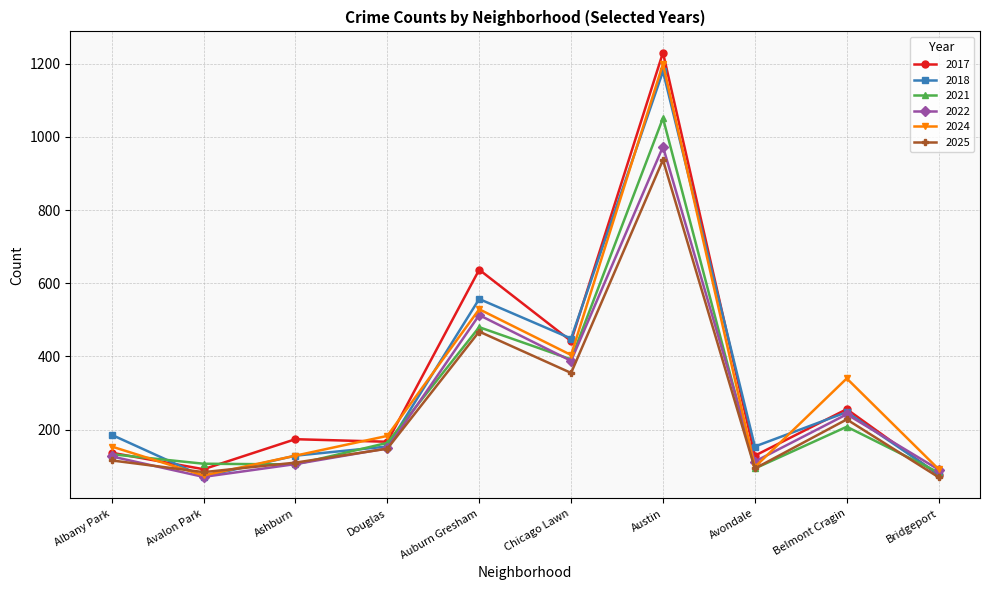

What is the difference between the maximum and second lowest values in the 2025 series?

853